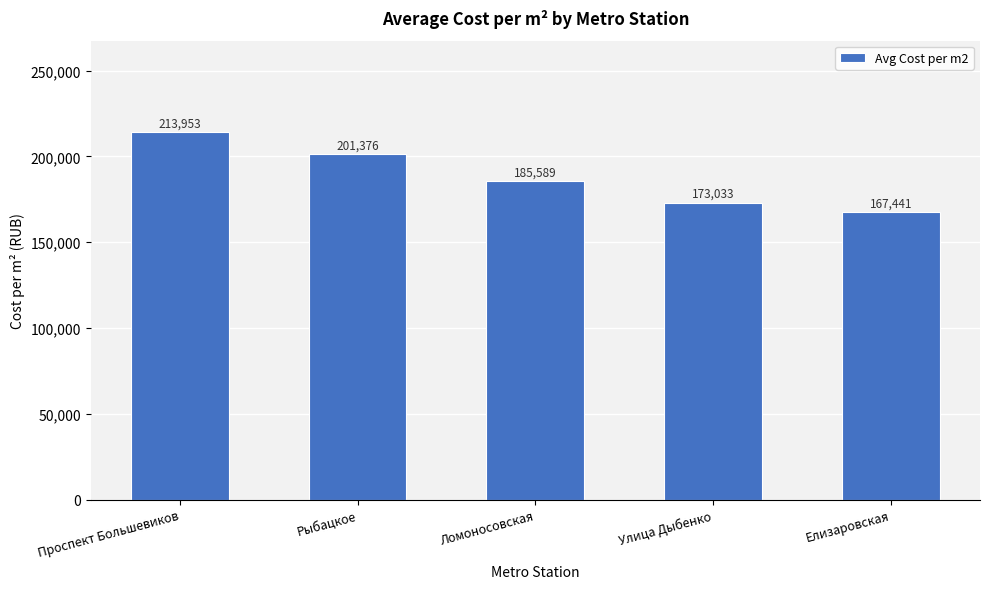

What is the label of the 5th bar from the left?

Елизаровская